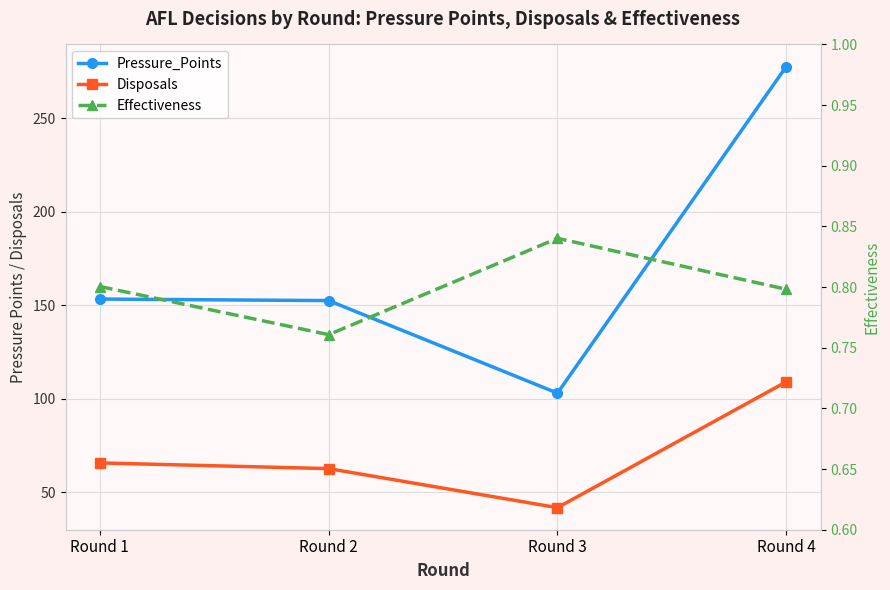

True or false: Effectiveness and Disposals cross at least once.

False